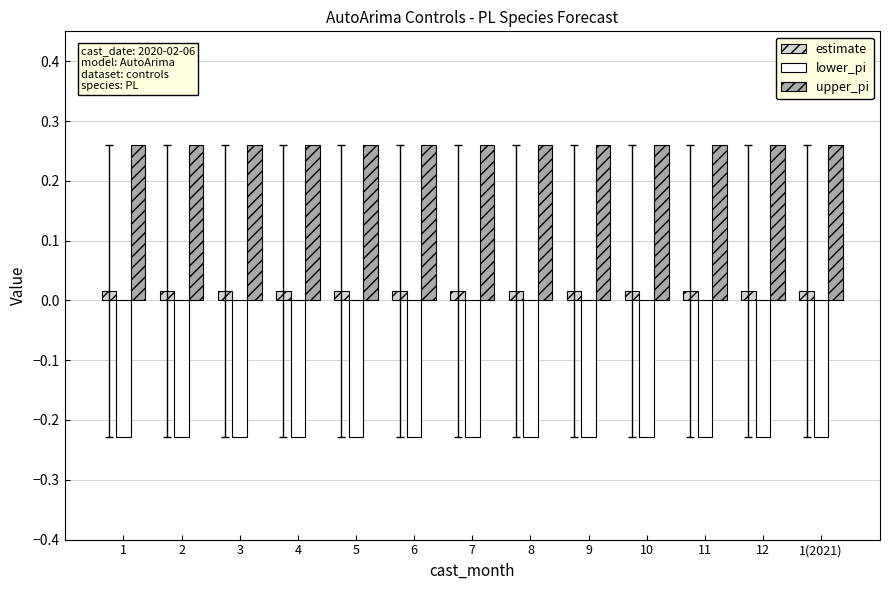

The value of upper_pi at 9 is 0.1. True or false?

False